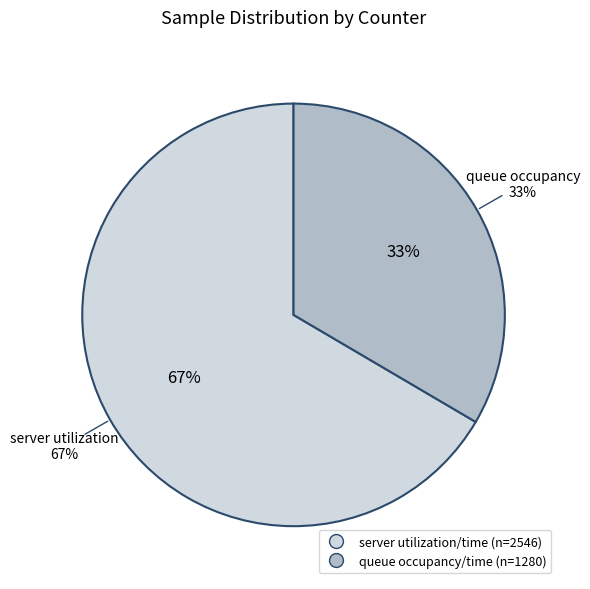

Which has a higher value, server utilization/time or queue occupancy/time?

server utilization/time